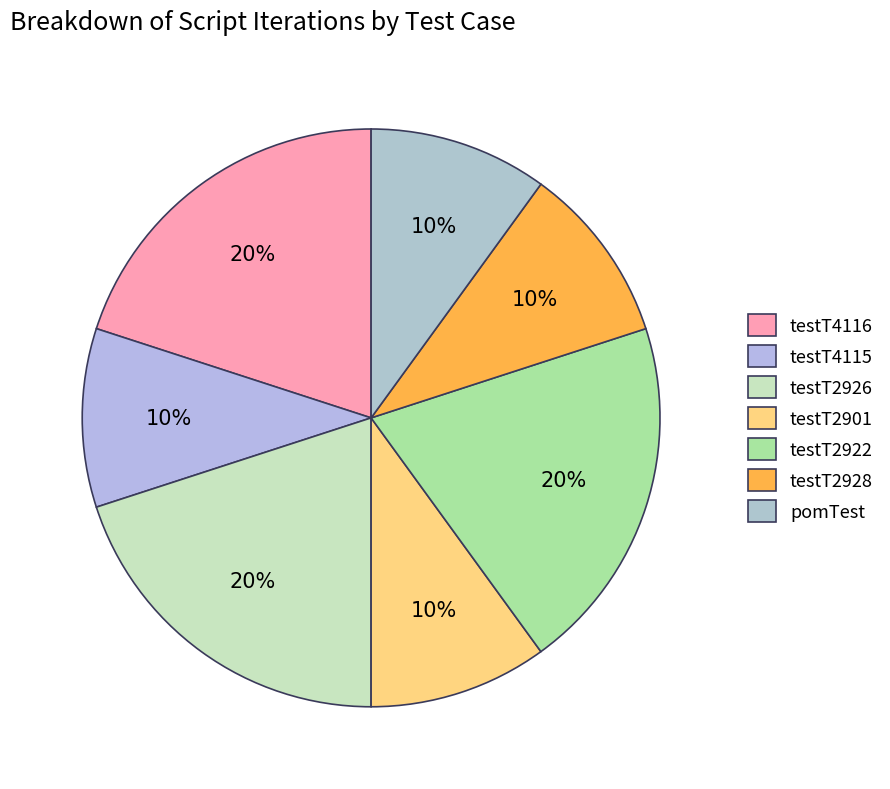

What is the largest slice in the pie chart?

testT4116